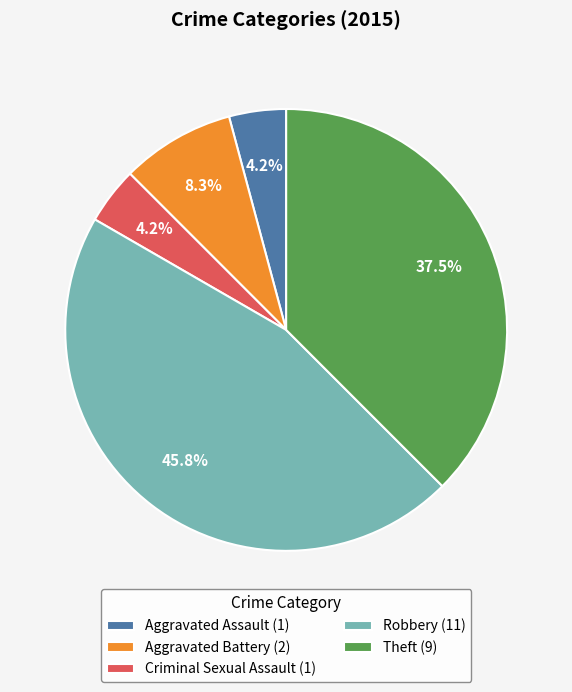

Does Criminal Sexual Assault account for over 50% of the chart?

No